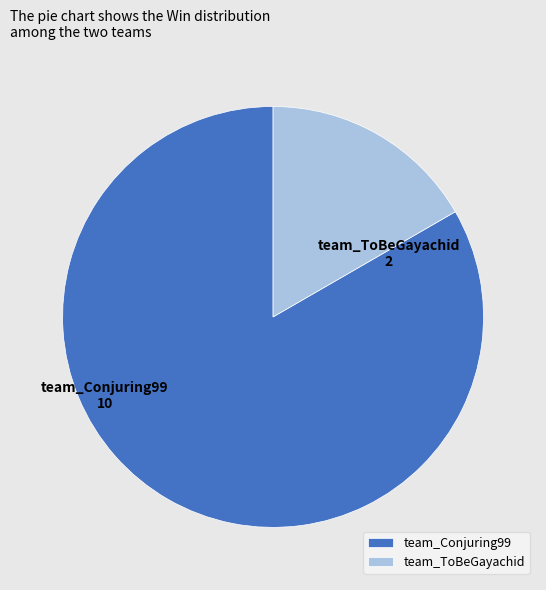

The team_ToBeGayachid slice represents 7% of the pie. True or false?

False